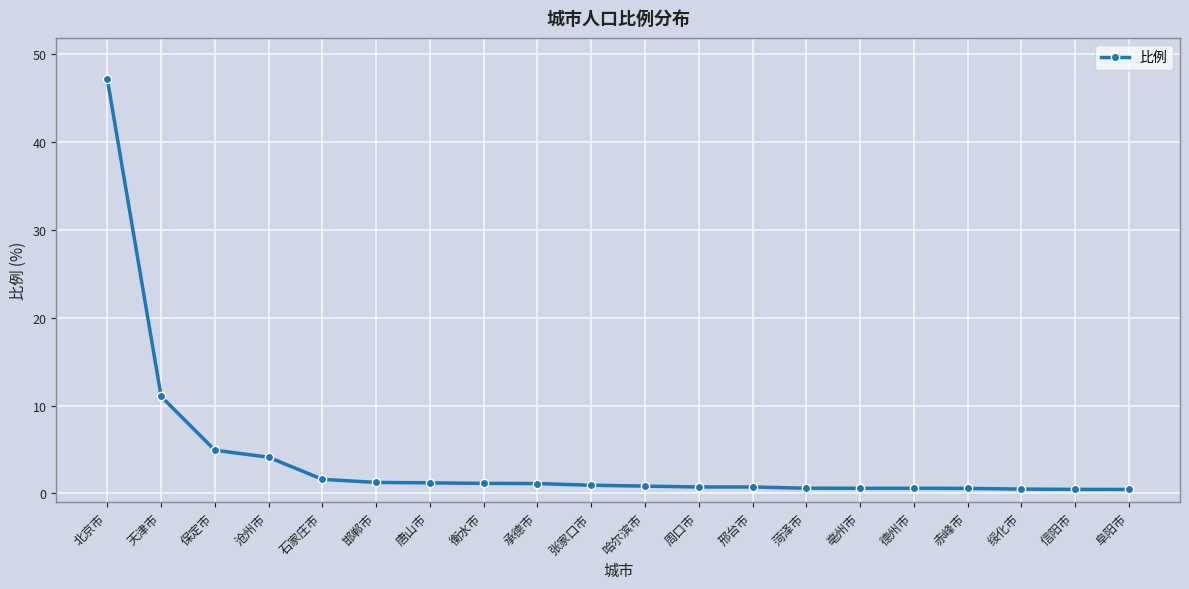

True or false: the data shows 4.1 at 沧州市.

True